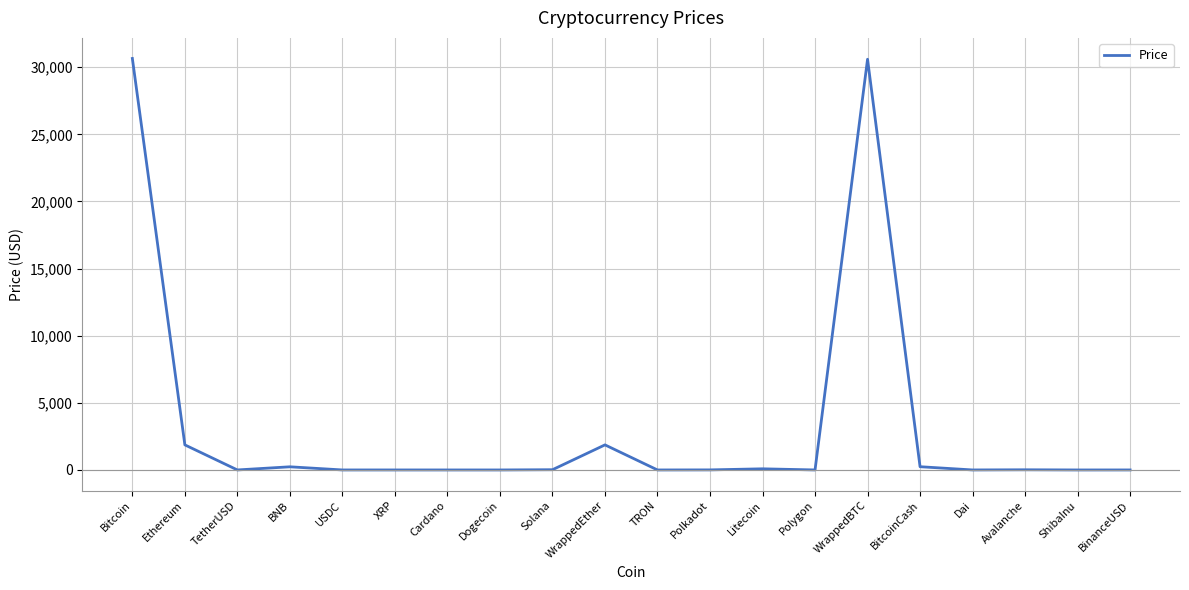

True or false: the data shows 1867.4 at Ethereum.

True